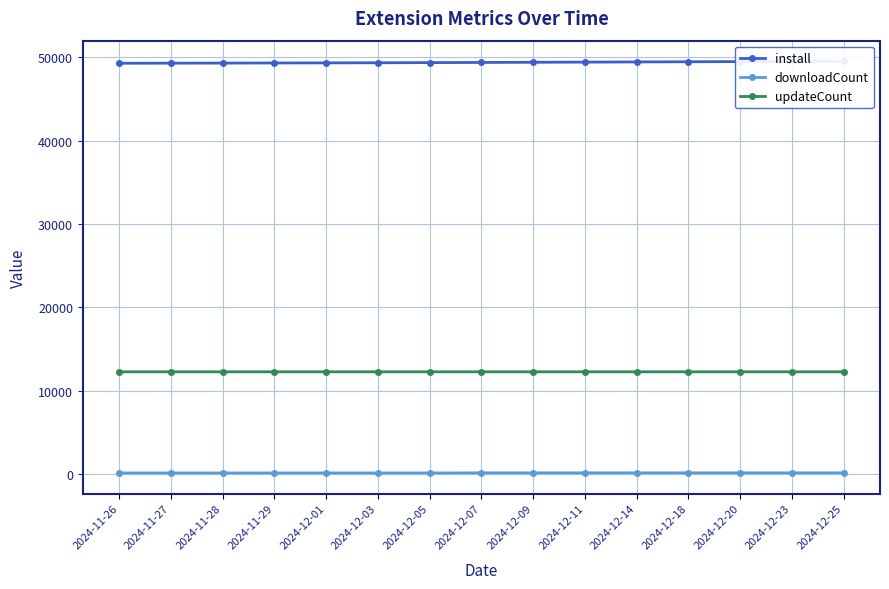

At which label is updateCount closest to 12274?

2024-11-26